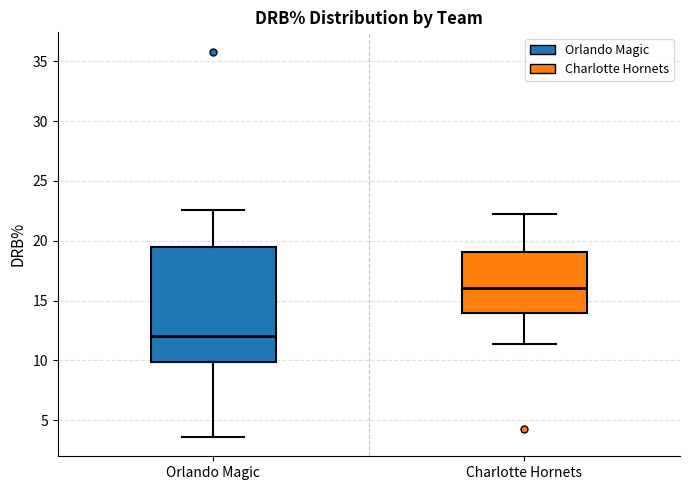

Comparing the boxes themselves (not the whiskers), which one is the tallest?

Orlando Magic